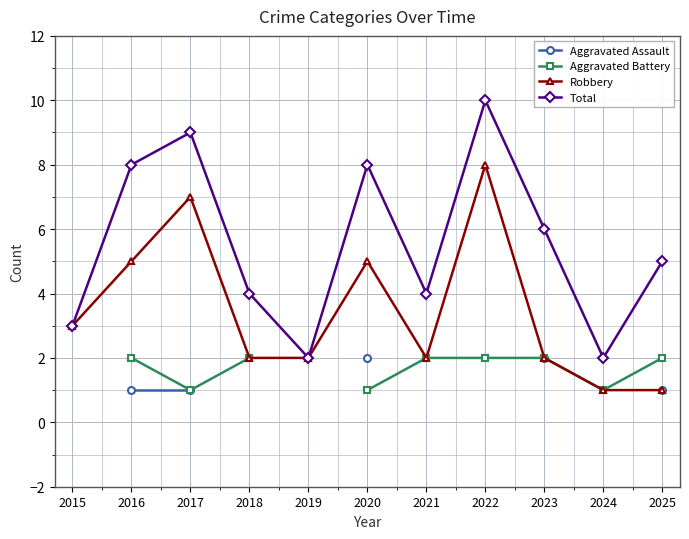

The value of Total at 2025 is 5. True or false?

True